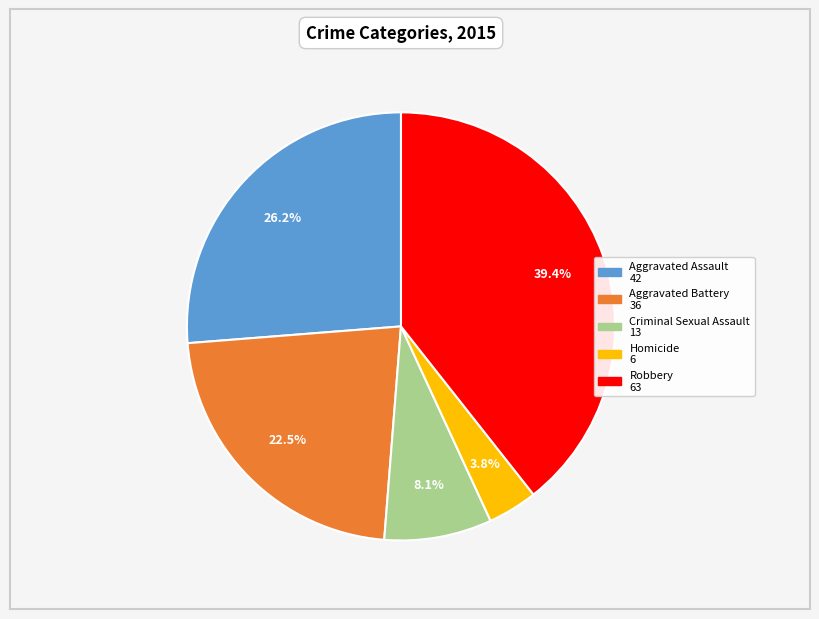

To the nearest percent, what portion does Homicide represent?

4%